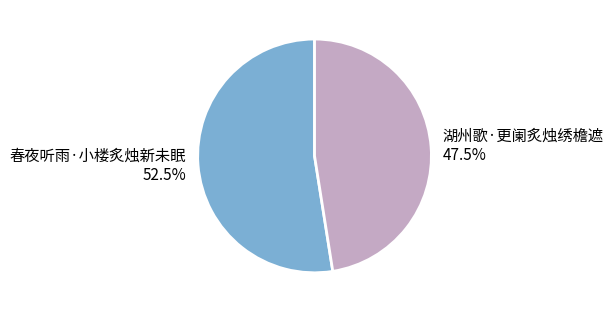

To the nearest percent, what is the average slice percentage?

50%